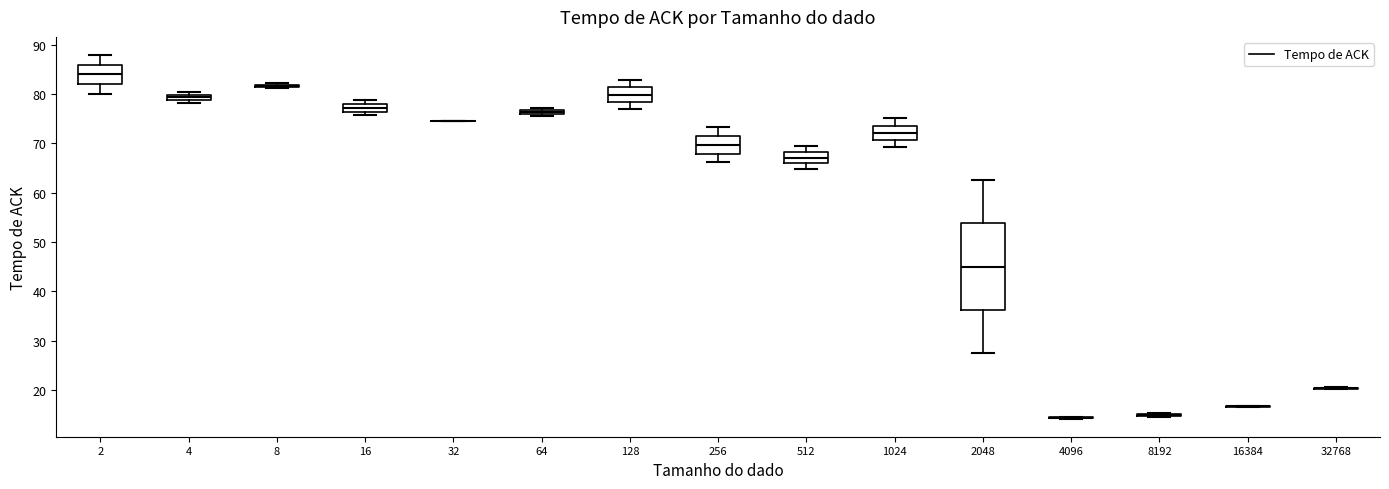

Comparing the boxes themselves (not the whiskers), which one is the tallest?

2048